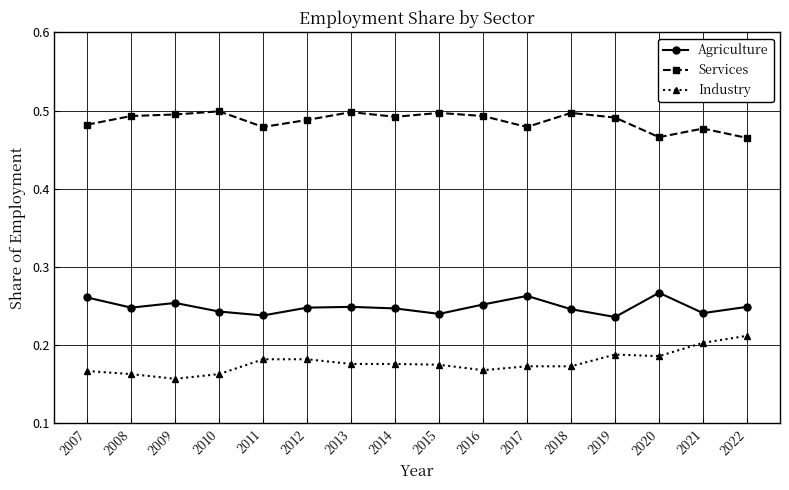

List the series in order of their overall mean, lowest first.

Industry, Agriculture, Services